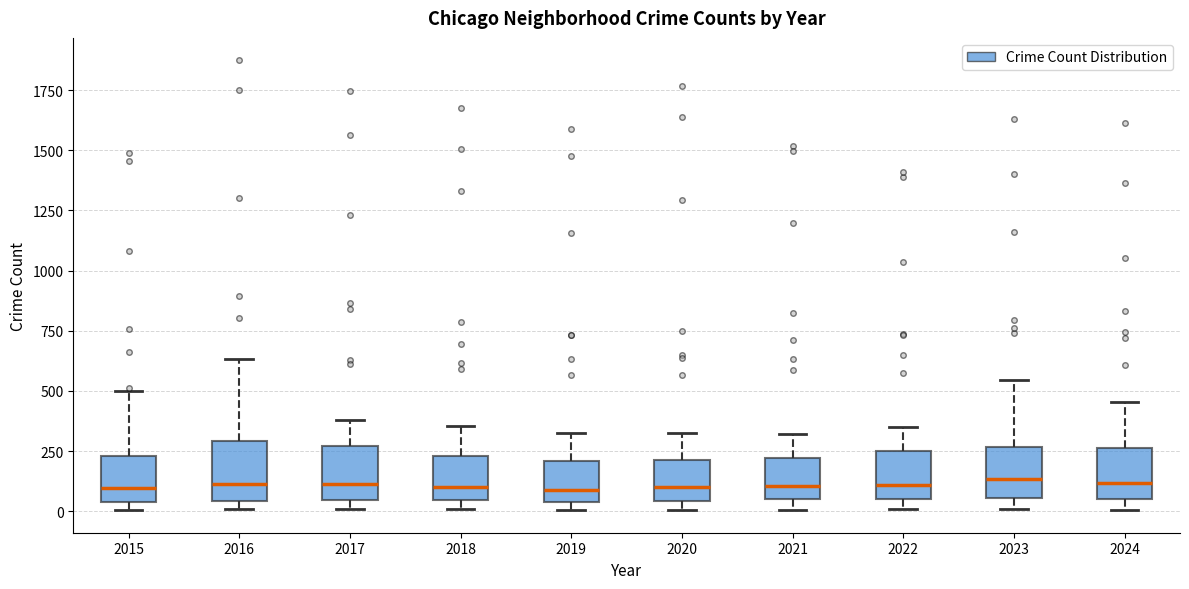

Reading left to right, transcribe this box plot: for each box, give where its median line is, the range the box spans, and where its two whiskers end, as read against the y-axis. The values are not printed on the chart, so give them approximately, as read against the axis.

2015: median 100, box 50 to 250, whiskers 0 to 500
2016: median 100, box 50 to 300, whiskers 0 to 650
2017: median 100, box 50 to 250, whiskers 0 to 400
2018: median 100, box 50 to 250, whiskers 0 to 350
2019: median 100, box 50 to 200, whiskers 0 to 350
2020: median 100, box 50 to 200, whiskers 0 to 350
2021: median 100, box 50 to 200, whiskers 0 to 300
2022: median 100, box 50 to 250, whiskers 0 to 350
2023: median 150, box 50 to 250, whiskers 0 to 550
2024: median 100, box 50 to 250, whiskers 0 to 450